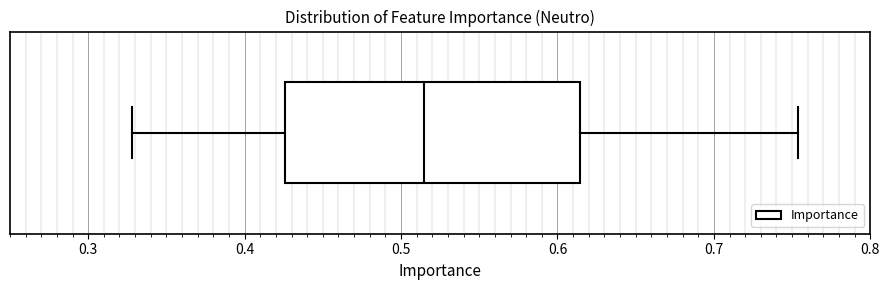

Transcribe this box plot: give where the median line is, the range the box spans, and where the two whiskers end, as read against the x-axis. The values are not printed on the chart, so give them approximately, as read against the axis.

median 0.51, box 0.43 to 0.61, whiskers 0.33 to 0.75